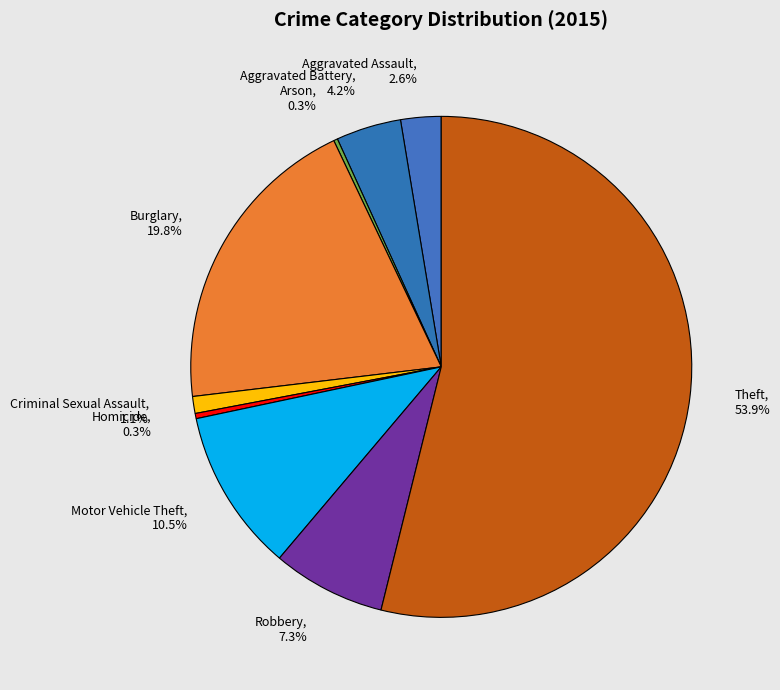

Which slice is the largest?

Theft